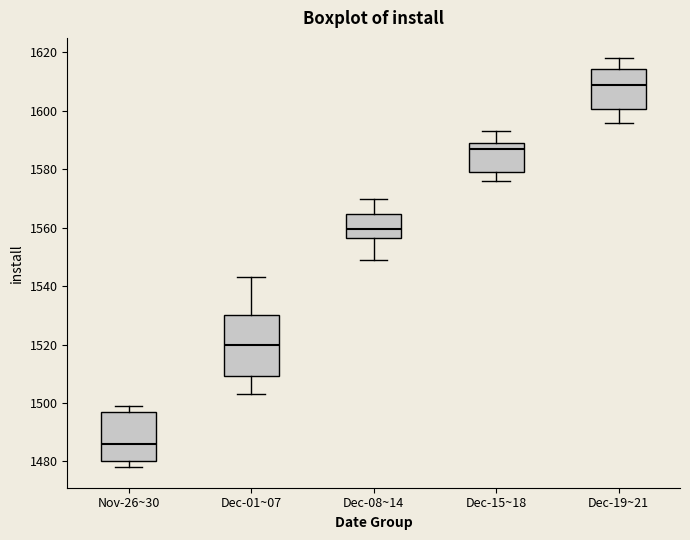

Reading left to right, read every box against the y-axis: the position of its median line, the range the box covers, and the ends of its whiskers. The values are not printed on the chart, so give them approximately, as read against the axis.

Nov-26~30: median 1486, box 1480 to 1498, whiskers 1478 to 1500
Dec-01~07: median 1520, box 1510 to 1530, whiskers 1504 to 1544
Dec-08~14: median 1560, box 1556 to 1564, whiskers 1550 to 1570
Dec-15~18: median 1588, box 1580 to 1590, whiskers 1576 to 1594
Dec-19~21: median 1610, box 1600 to 1614, whiskers 1596 to 1618